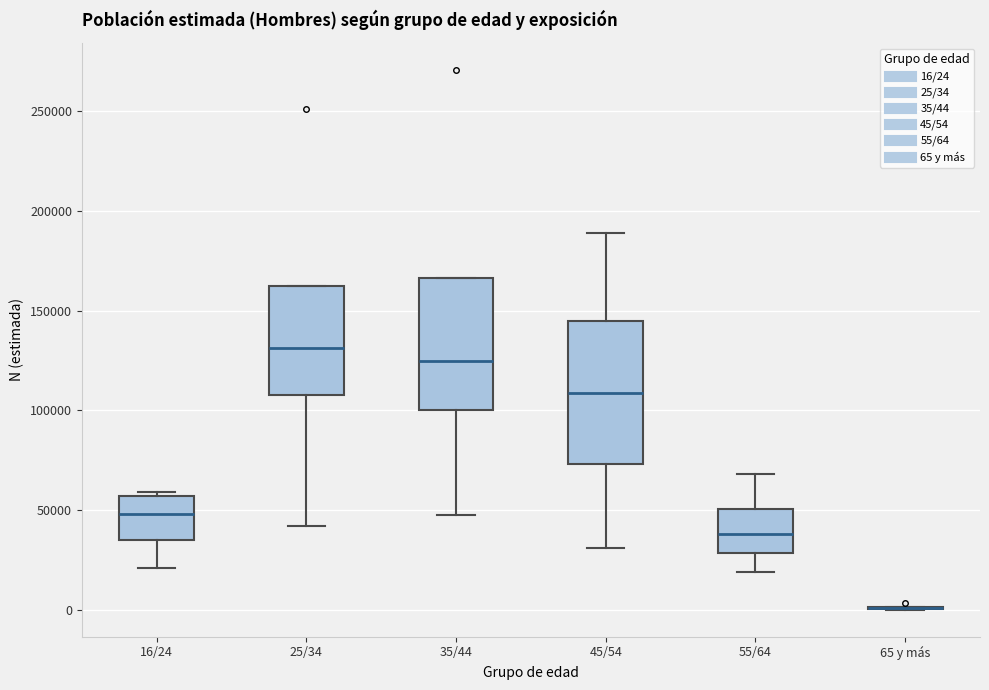

Reading left to right, read every box against the y-axis: the position of its median line, the range the box covers, and the ends of its whiskers. The values are not printed on the chart, so give them approximately, as read against the axis.

16/24: median 50000, box 35000 to 55000, whiskers 20000 to 60000
25/34: median 130000, box 110000 to 165000, whiskers 40000 to 165000
35/44: median 125000, box 100000 to 165000, whiskers 45000 to 165000
45/54: median 110000, box 75000 to 145000, whiskers 30000 to 190000
55/64: median 40000, box 30000 to 50000, whiskers 20000 to 70000
65 y más: box collapsed to a line at 0, whiskers 0 to 0